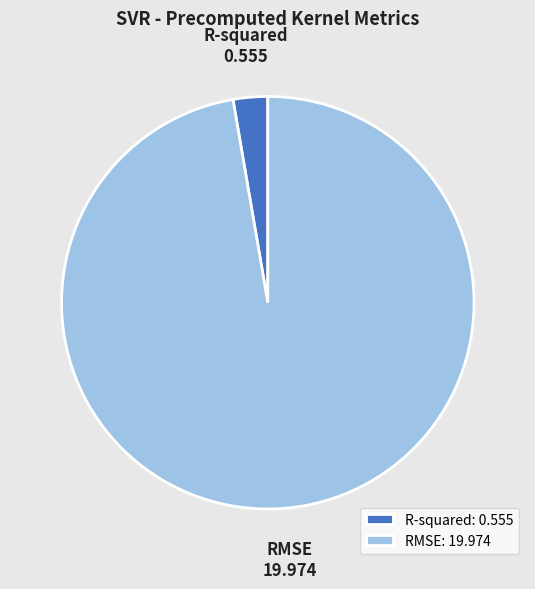

True or false: RMSE: 19.974 accounts for 83% of the total.

False